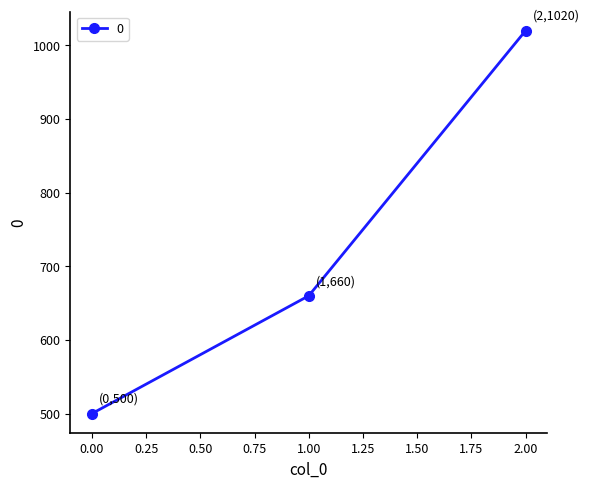

What is the approximate value at 2.00, to the nearest 100?

1000